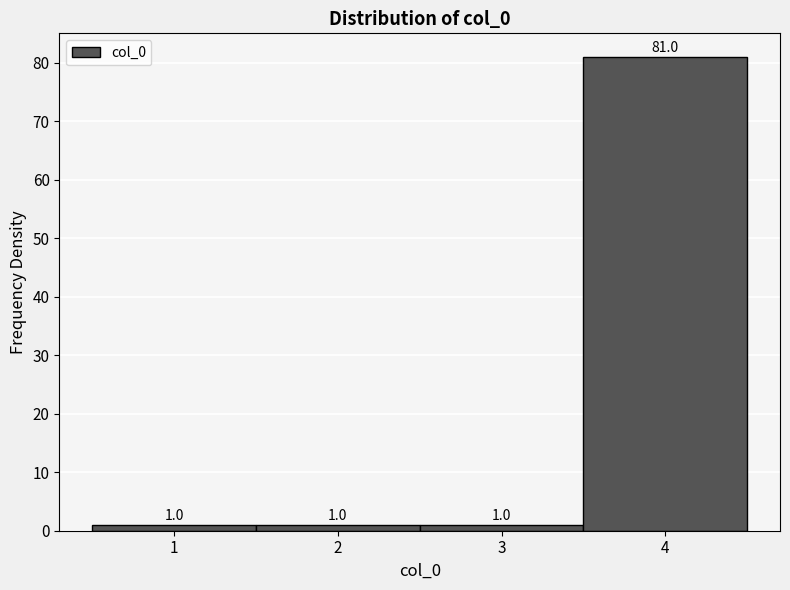

Reading left to right, list every bar in this chart as the range it spans on the x-axis followed by its height.

0.5 to 1.5: 1.0
1.5 to 2.5: 1.0
2.5 to 3.5: 1.0
3.5 to 4.5: 81.0